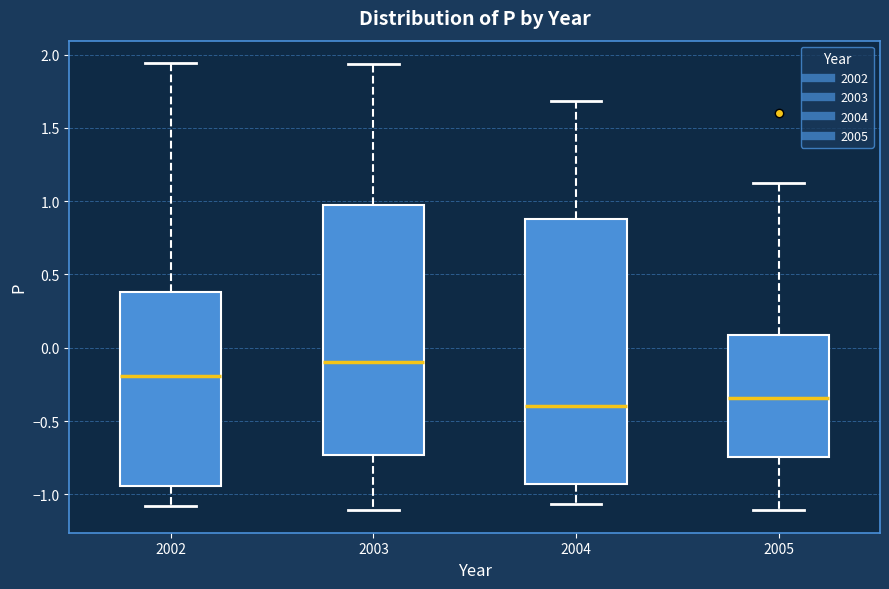

Reading left to right, read every box against the y-axis: the position of its median line, the range the box covers, and the ends of its whiskers. The values are not printed on the chart, so give them approximately, as read against the axis.

2002: median -0.20, box -0.95 to 0.40, whiskers -1.10 to 1.95
2003: median -0.10, box -0.75 to 0.95, whiskers -1.10 to 1.95
2004: median -0.40, box -0.95 to 0.90, whiskers -1.05 to 1.70
2005: median -0.35, box -0.75 to 0.10, whiskers -1.10 to 1.10